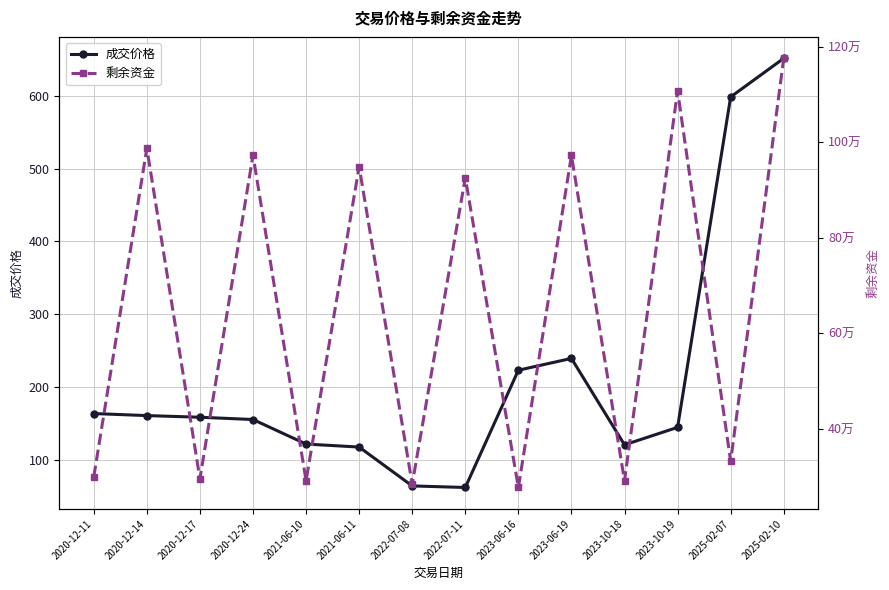

How many lines are shown in the chart?

2